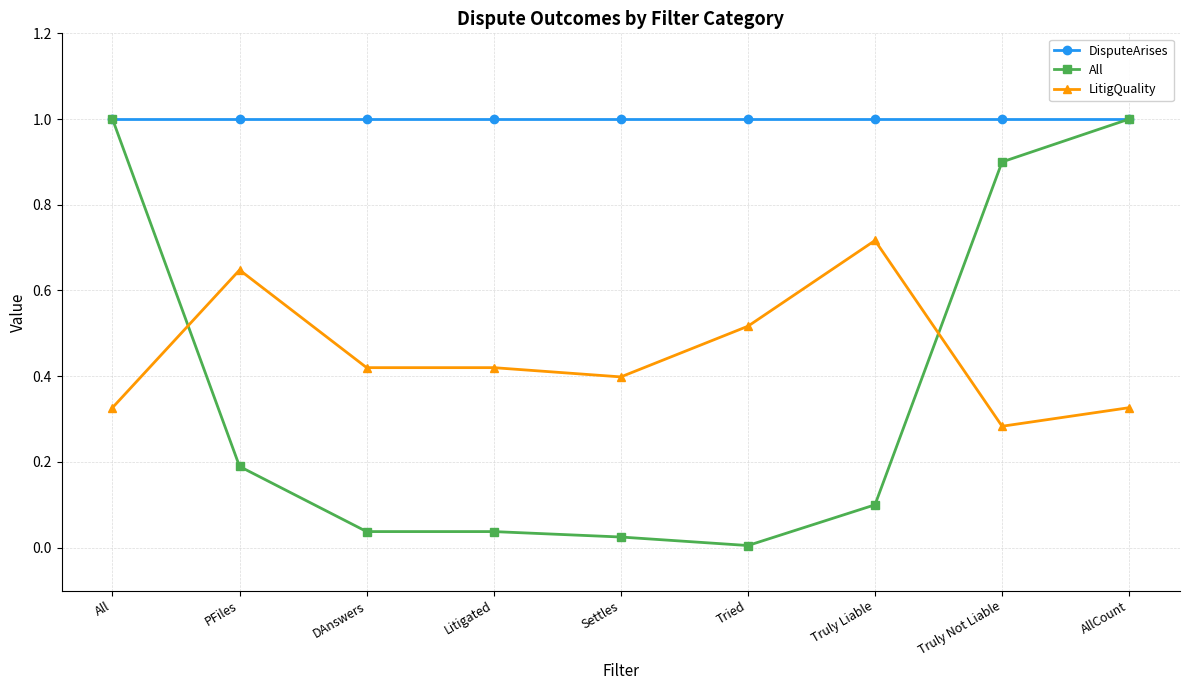

What is the total value across all series at AllCount?

2.3